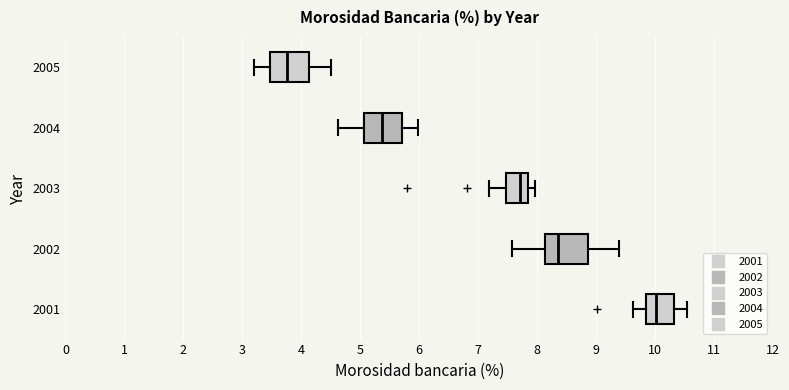

Which box's median line is the furthest to the left?

2005